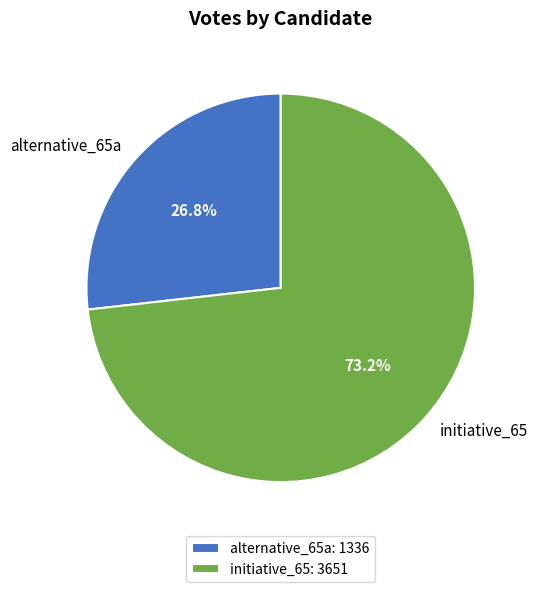

Which slice represents more than half of the pie?

initiative_65